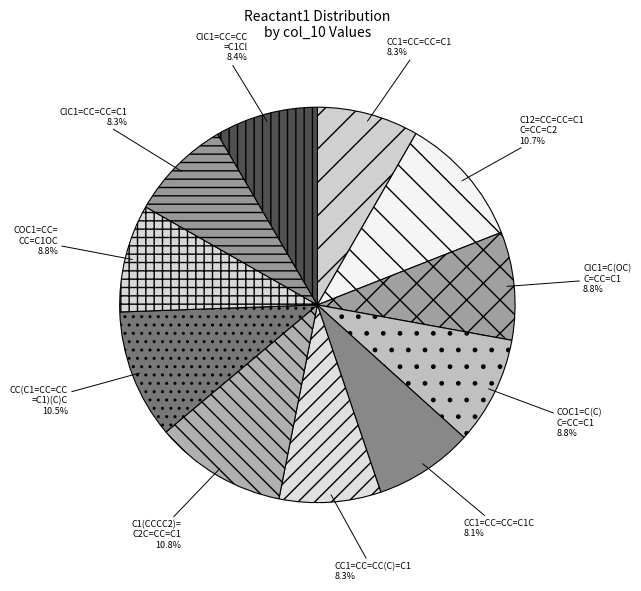

Approximately how many times larger is the value at CC(C1=CC=CC =C1)(C)C compared to C1(CCCC2)= C2C=CC=C1?

1.0